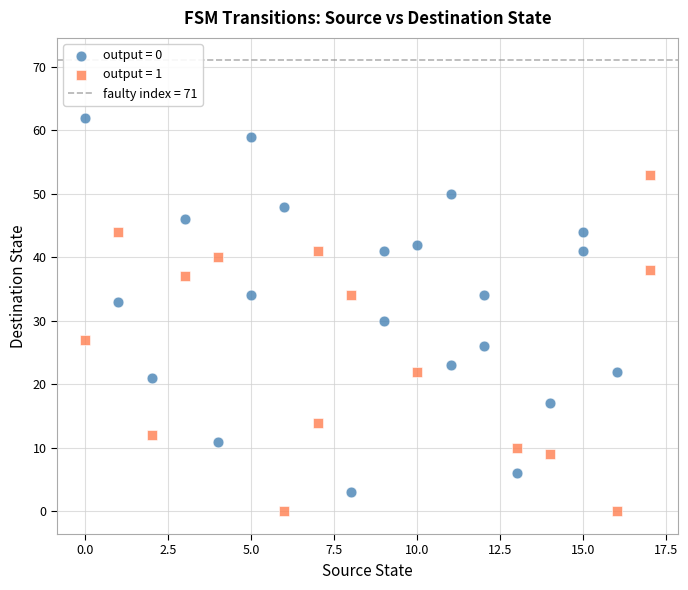

Which series reaches the minimum Y coordinate?

output = 1